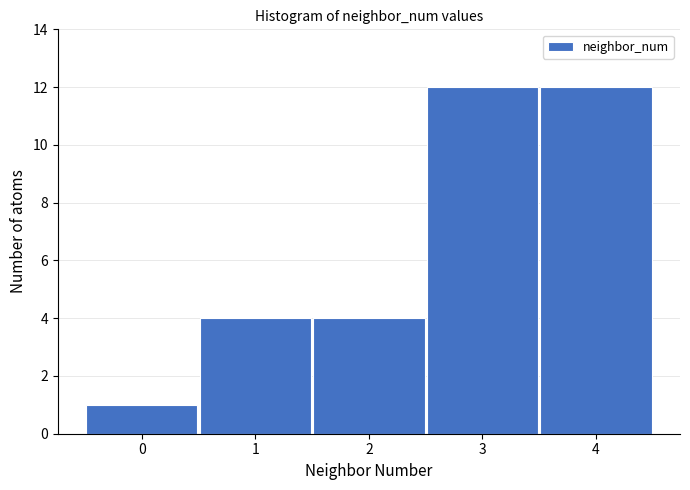

Reading left to right, transcribe all the data shown in this chart.

0=1	1=4	2=4	3=12	4=12